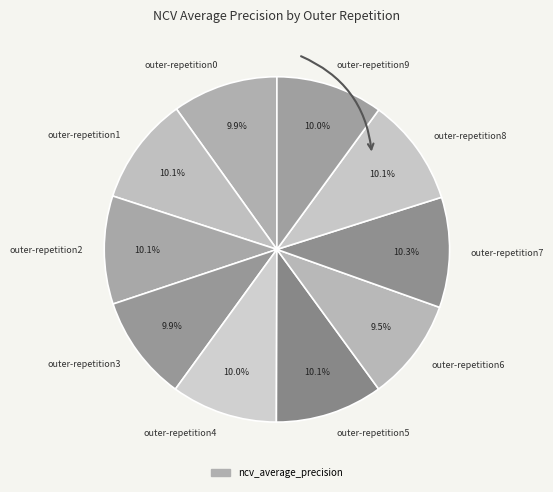

How many segments does this pie chart have?

10